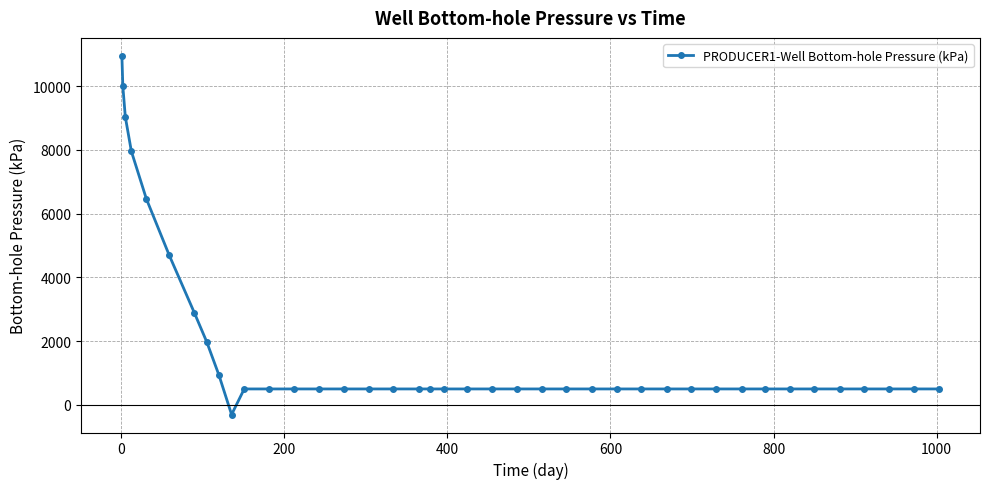

Is this an area chart (filled region under the line)?

No